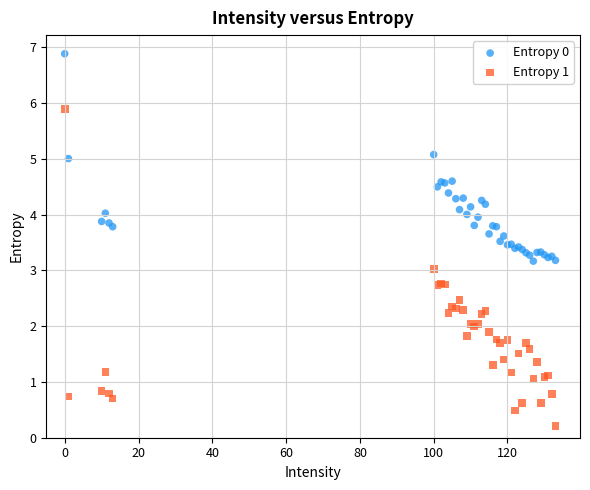

What are all the series names shown in the legend?

Entropy 0, Entropy 1